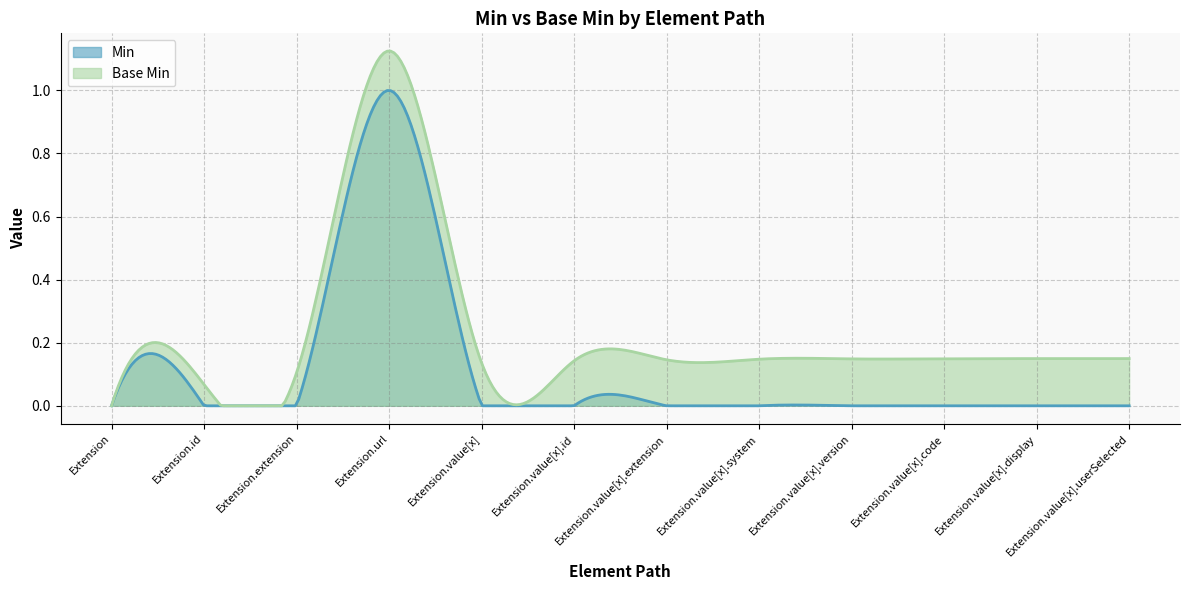

How many lines are shown in the chart?

2